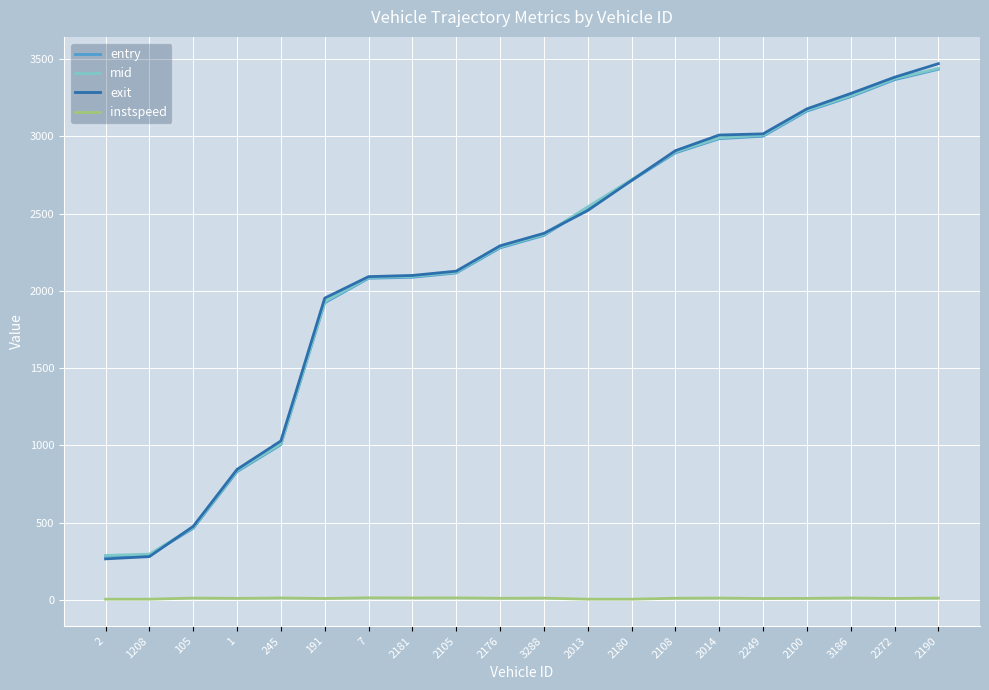

What is the difference between the highest and lowest values at 2272?

3373.5